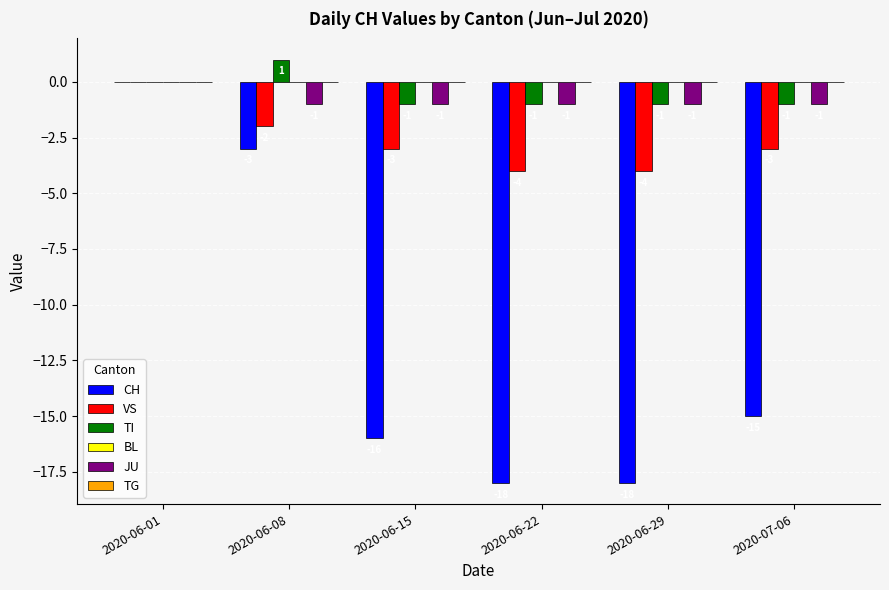

Reading left to right, extract all data points from this chart.

CH: 2020-06-01=0	2020-06-08=-3	2020-06-15=-16	2020-06-22=-18	2020-06-29=-18	2020-07-06=-15
VS: 2020-06-01=0	2020-06-08=-2	2020-06-15=-3	2020-06-22=-4	2020-06-29=-4	2020-07-06=-3
TI: 2020-06-01=0	2020-06-08=1	2020-06-15=-1	2020-06-22=-1	2020-06-29=-1	2020-07-06=-1
JU: 2020-06-01=0	2020-06-08=-1	2020-06-15=-1	2020-06-22=-1	2020-06-29=-1	2020-07-06=-1